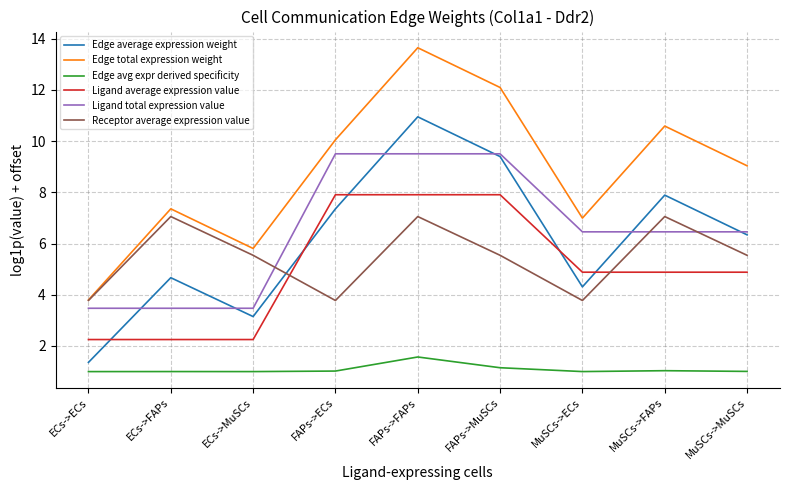

At which category is the sum across all series the highest?

FAPs->FAPs